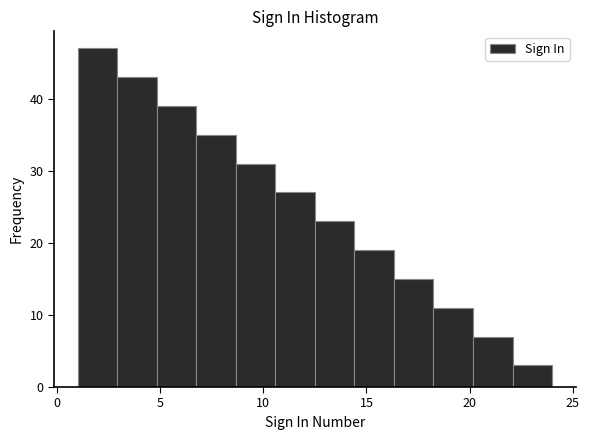

Around what value on the x-axis is the tallest bar? Give the approximate position of its centre, as read against the axis.

2.0